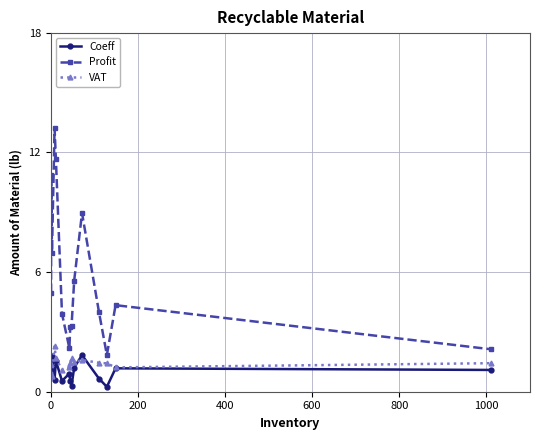

The VAT series shows 1.4 at 0. True or false?

True